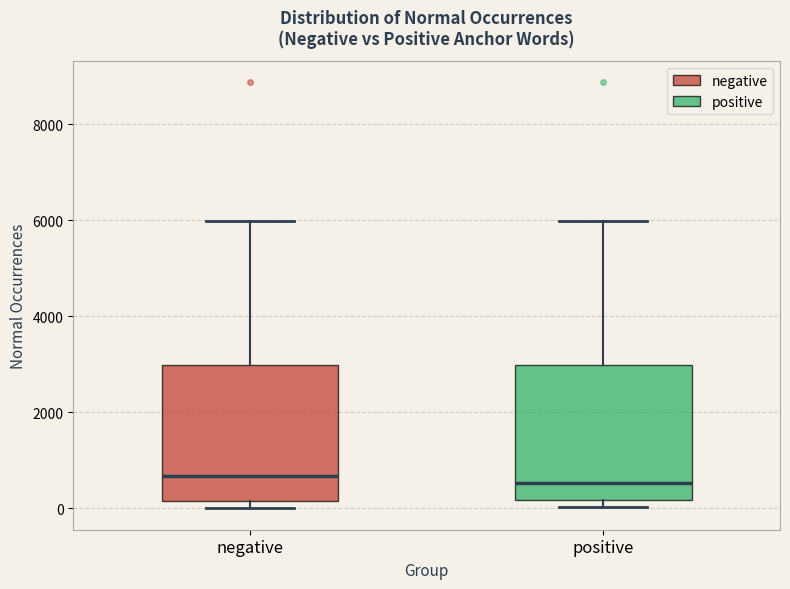

Reading left to right, transcribe this box plot: for each box, give where its median line is, the range the box spans, and where its two whiskers end, as read against the y-axis. The values are not printed on the chart, so give them approximately, as read against the axis.

negative: median 600, box 200 to 3000, whiskers 0 to 6000
positive: median 600, box 200 to 3000, whiskers 0 to 6000